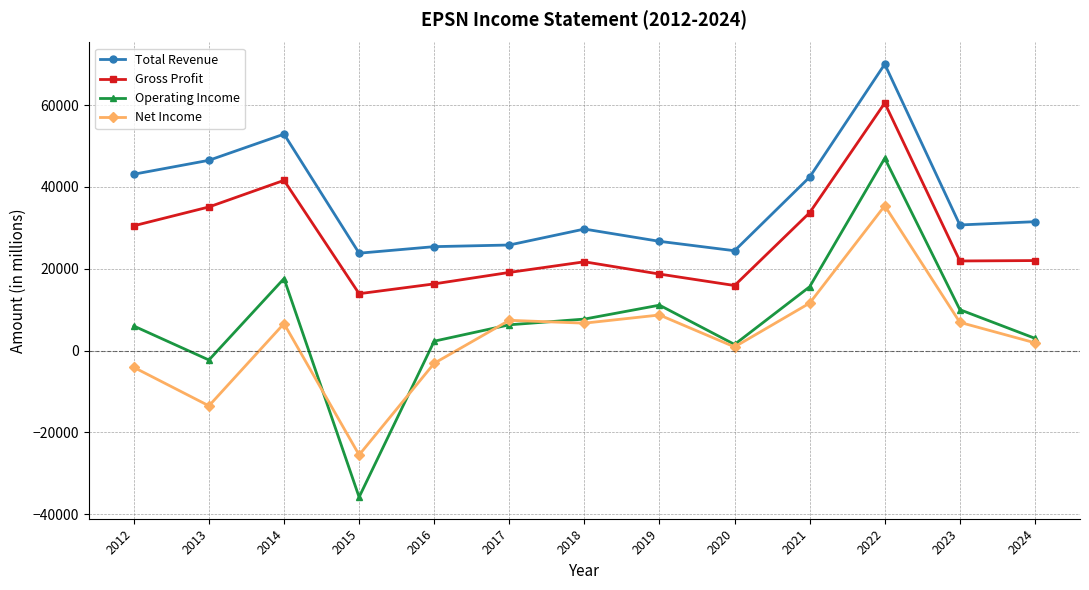

Which series changed the most between 2012 and 2015?

Operating Income